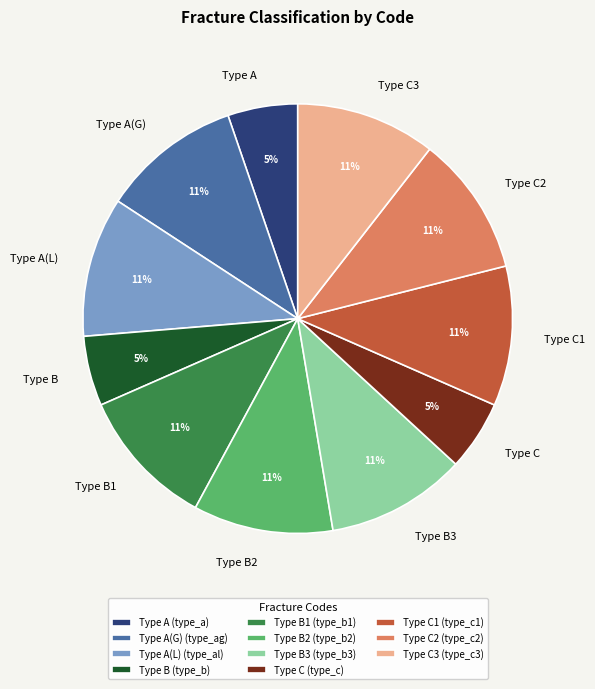

Do Type B3 and Type C together represent more than half of the pie?

No